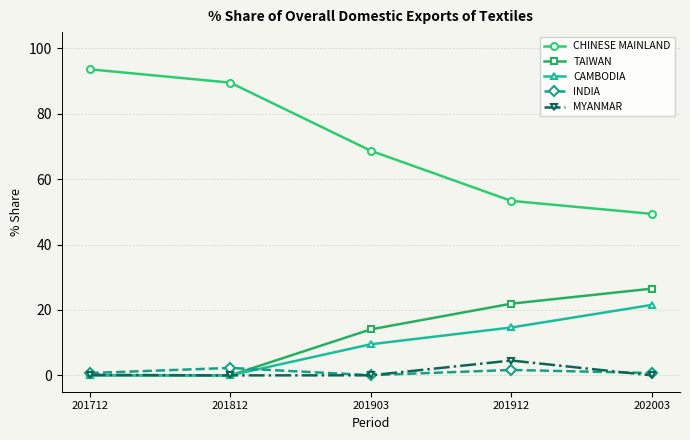

What is the spread (max minus min) of values at 201712?

93.6